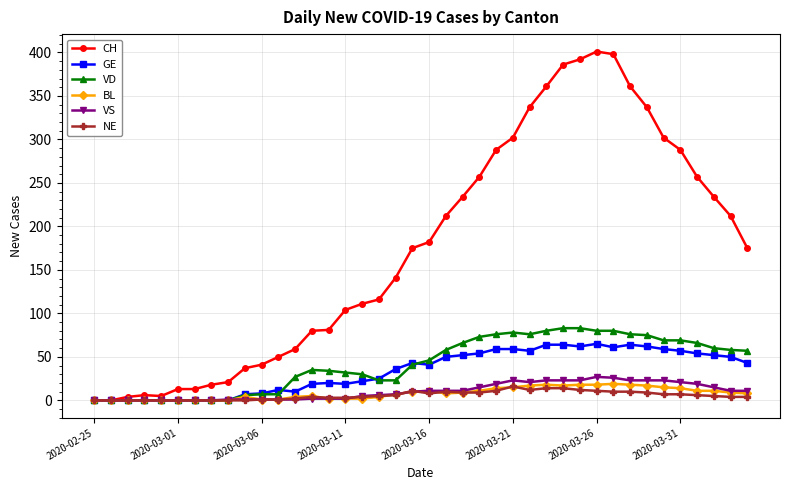

Which series has the largest range (max minus min)?

CH